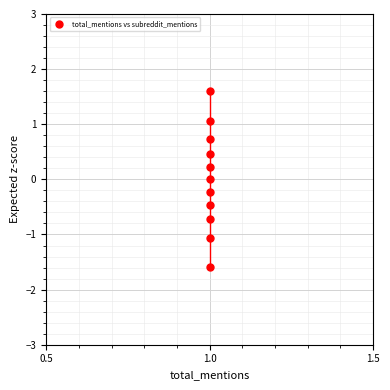

What is the average X value?

1.0